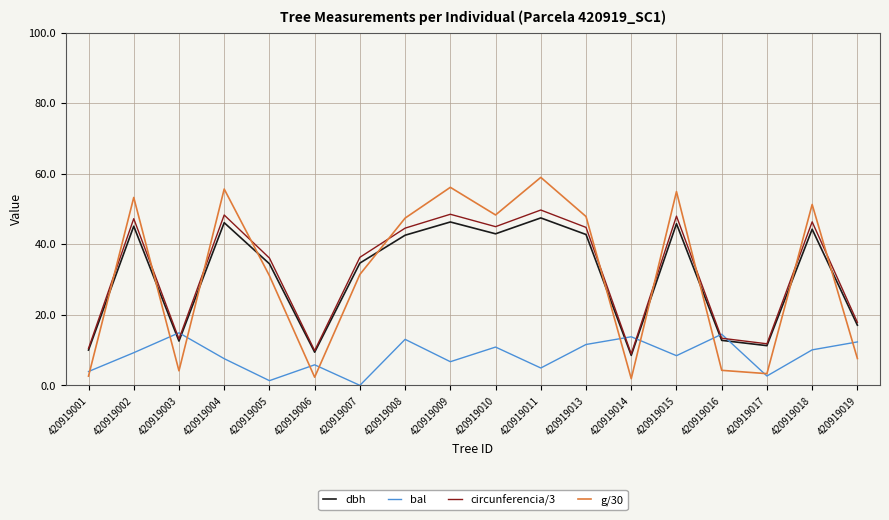

How many interior local peaks does the circunferencia/3 series have?

6